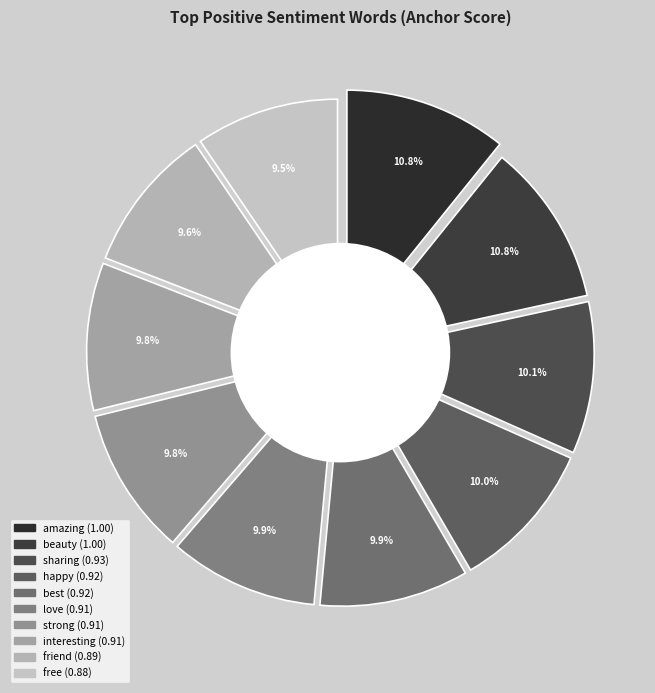

Which category has the smallest portion of the pie?

free